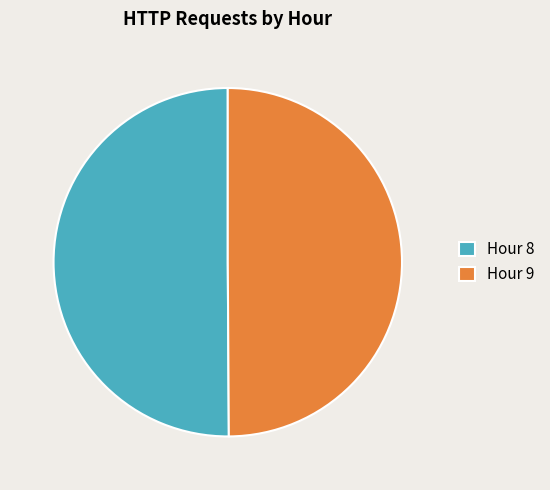

Count the number of slices in the pie.

2